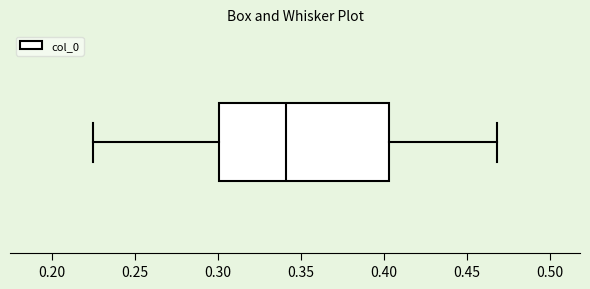

Read this box plot against the x-axis: the position of the median line, the range covered by the box, and the ends of both whiskers. The values are not printed on the chart, so give them approximately, as read against the axis.

median 0.340, box 0.300 to 0.405, whiskers 0.225 to 0.470